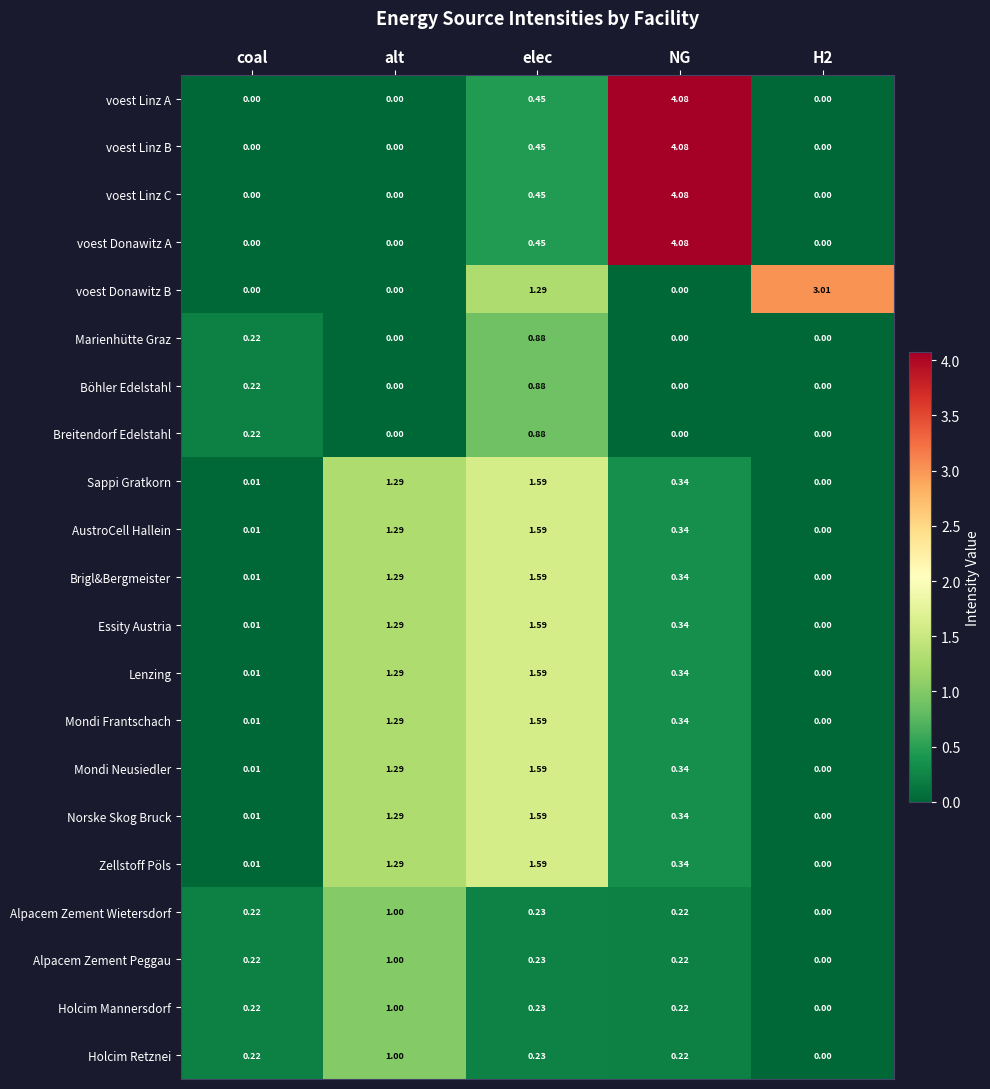

At which category is the sum across all series the highest?

elec